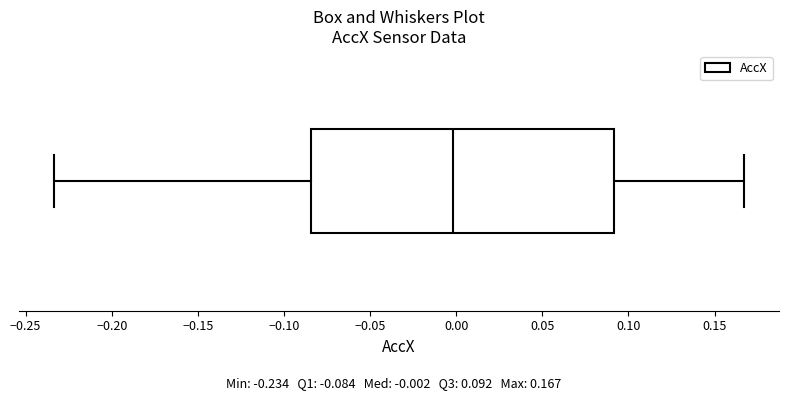

Where does the left whisker of the box end on the x-axis? The values are not printed on the chart, so give them approximately, as read against the axis.

-0.235